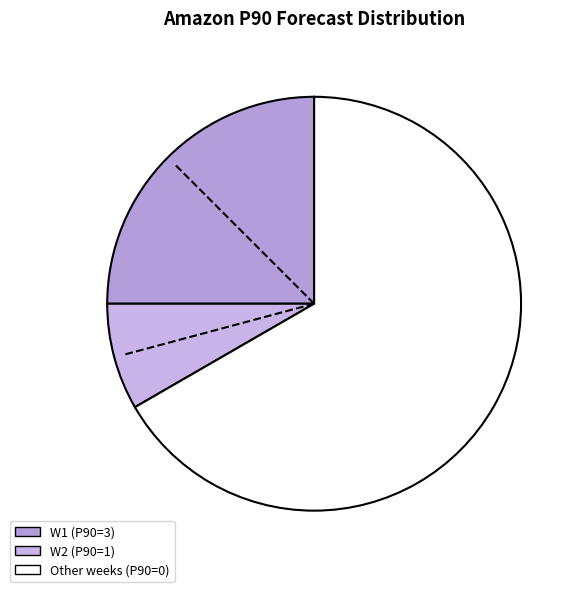

How many segments does this pie chart have?

3